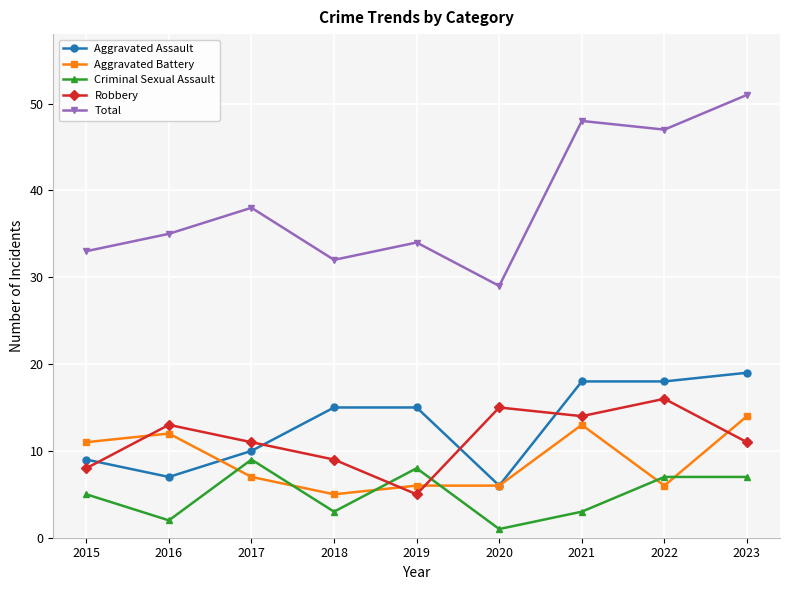

At which label does Aggravated Battery first exceed 7?

2015